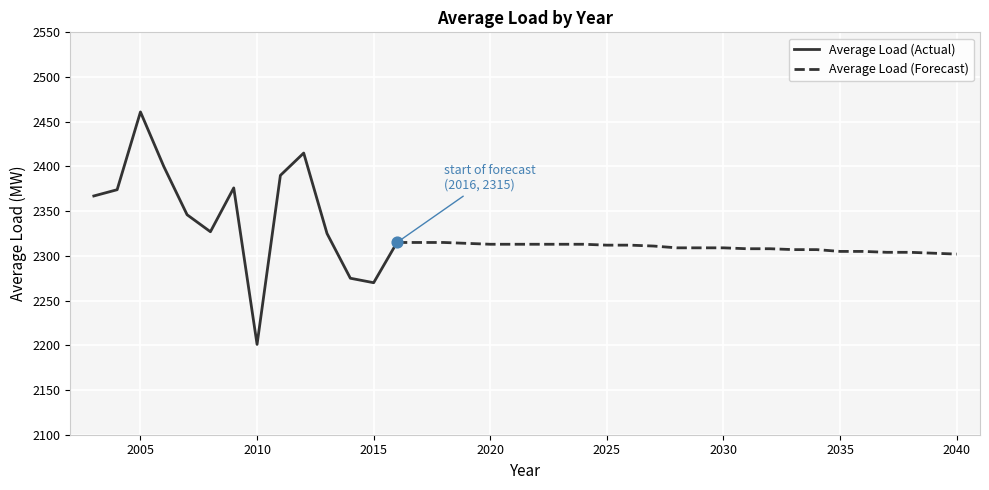

What is the change in value from 2025 to 2030?

-3